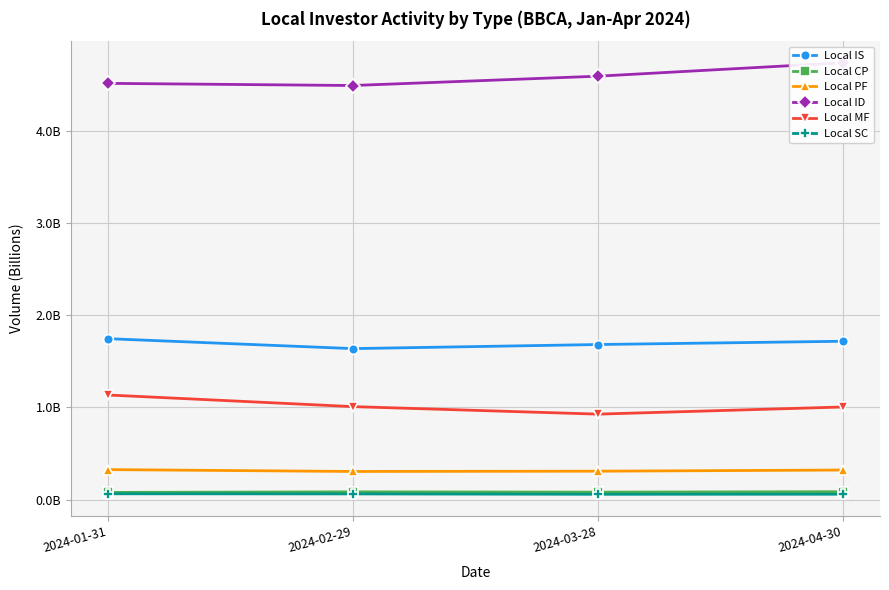

At which label does Local CP first exceed 83805190?

2024-04-30